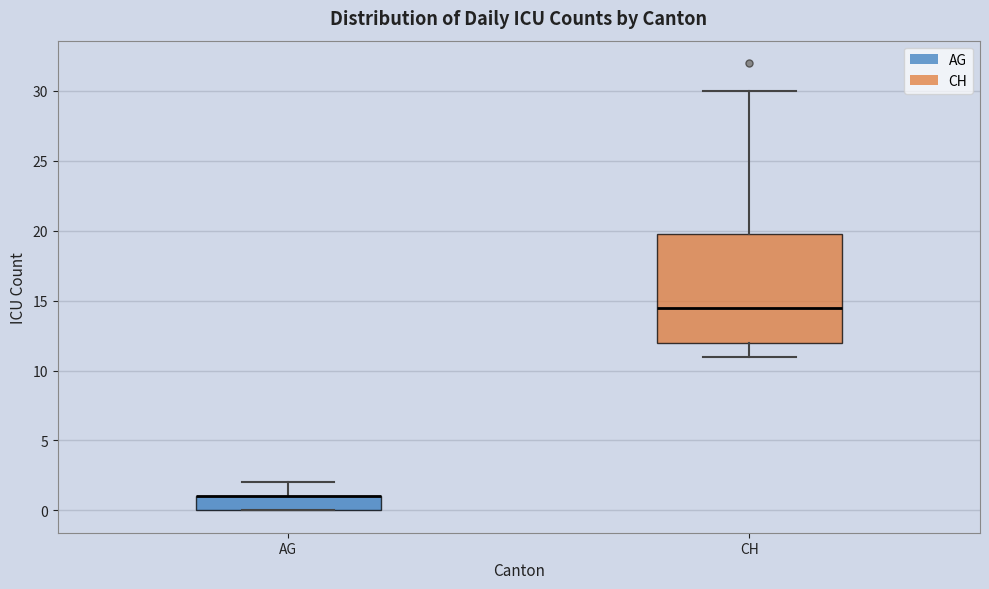

Reading left to right, read every box against the y-axis: the position of its median line, the range the box covers, and the ends of its whiskers. The values are not printed on the chart, so give them approximately, as read against the axis.

AG: median 1.0 (drawn on the box's upper edge), box 0.0 to 1.0, whiskers 0.0 to 2.0
CH: median 14.5, box 12.0 to 20.0, whiskers 11.0 to 30.0